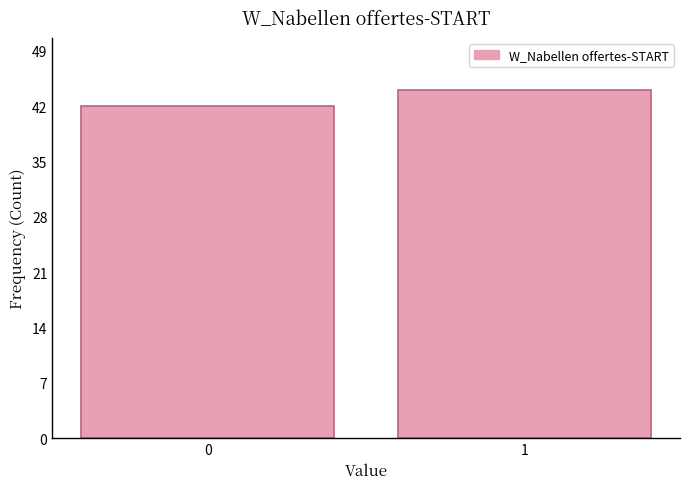

Reading left to right, list all the values displayed in this chart.

42	44